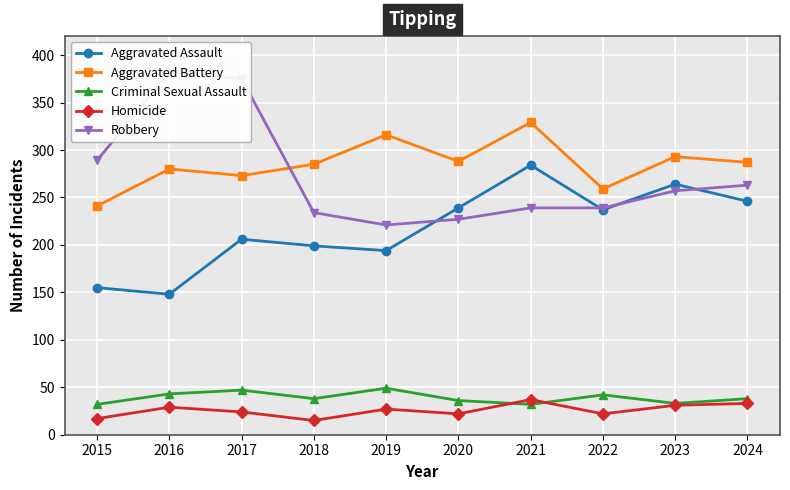

Is it true that Homicide equals 33 at 2024?

True